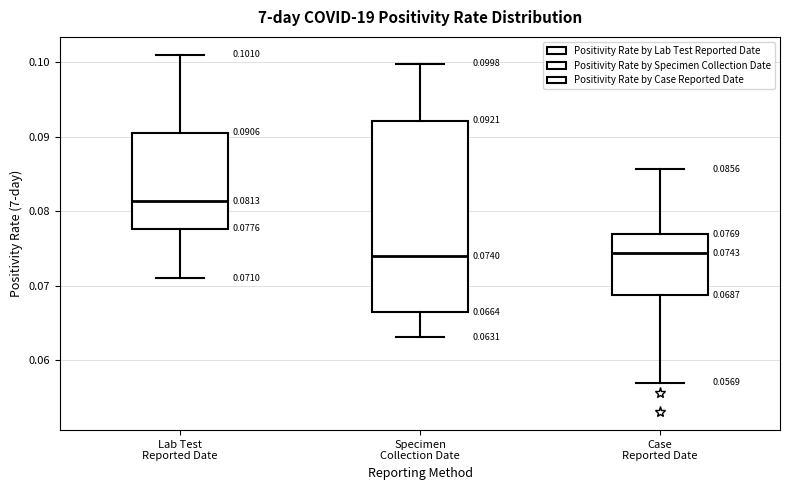

Comparing the boxes themselves (not the whiskers), which one is the tallest?

Specimen Collection Date